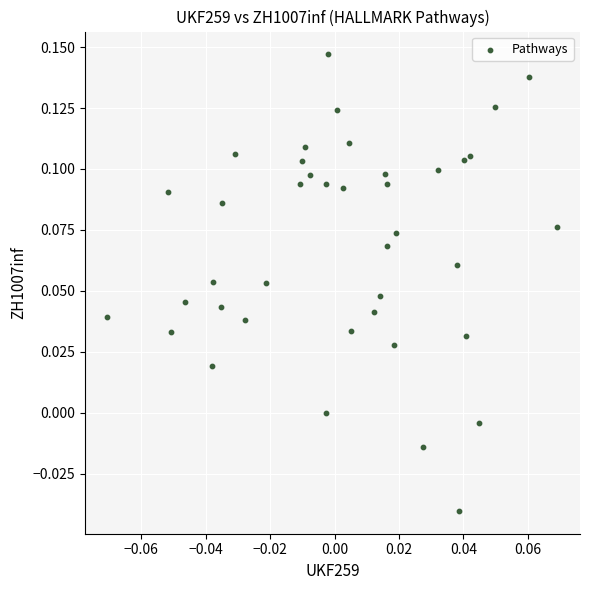

How many data points are displayed?

40